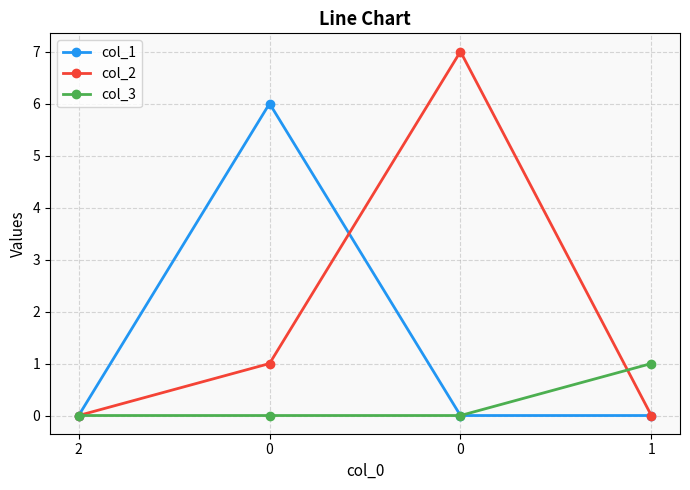

Reading right to left, what are all the values shown in this chart?

col_1: 1=0	0=0	0=6	2=0
col_2: 1=0	0=7	0=1	2=0
col_3: 1=1	0=0	0=0	2=0